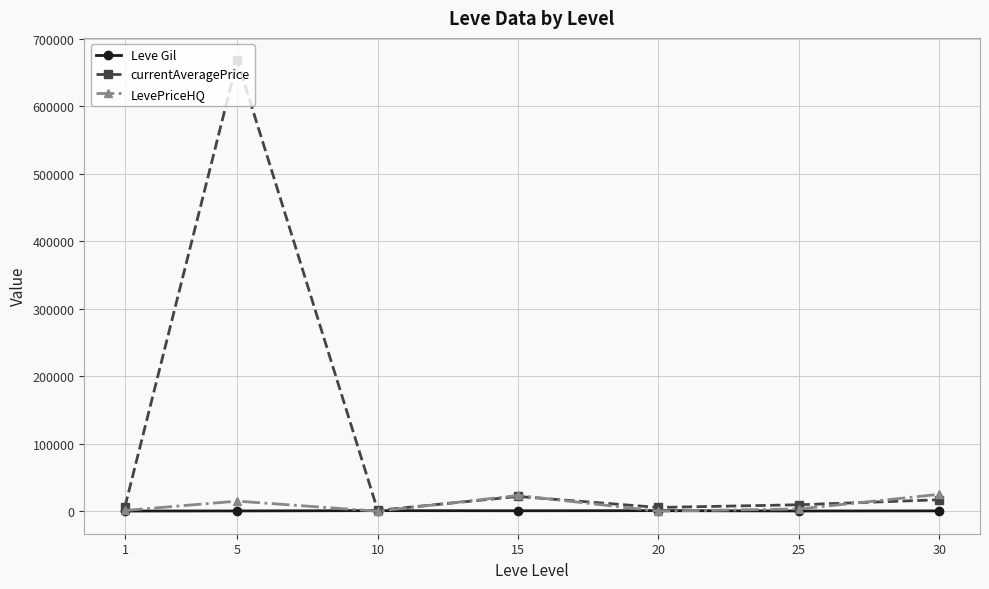

What is the difference between the currentAveragePrice values at 10 and 30?

15748.3